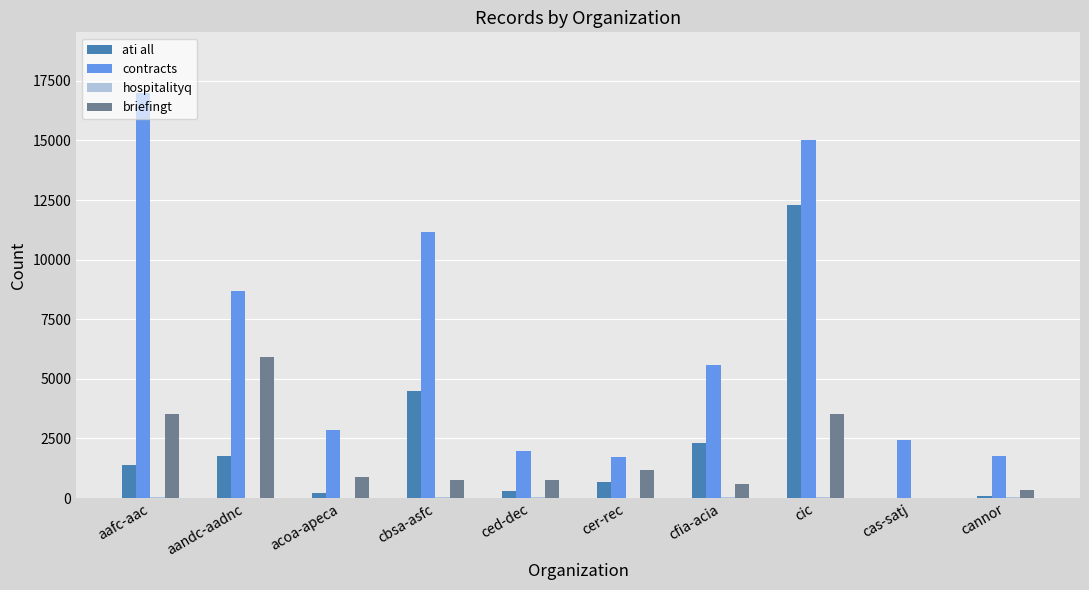

Between cbsa-asfc and cfia-acia, which series saw the biggest shift?

contracts